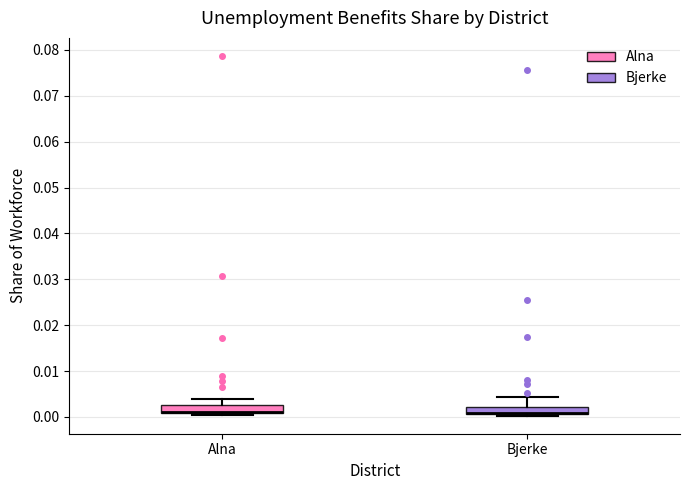

Reading left to right, transcribe this box plot: for each box, give where its median line is, the range the box spans, and where its two whiskers end, as read against the y-axis. The values are not printed on the chart, so give them approximately, as read against the axis.

Alna: median 0.001 (drawn on the box's lower edge), box 0.001 to 0.003, whiskers 0.000 to 0.004
Bjerke: median 0.001 (drawn on the box's lower edge), box 0.001 to 0.002, whiskers 0.000 to 0.004